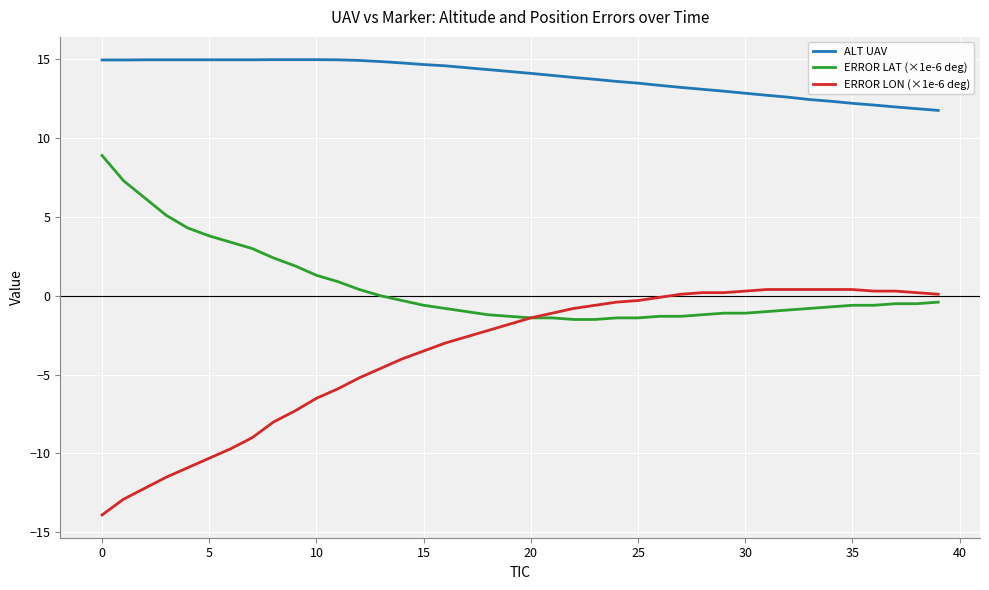

Which series has the largest range (max minus min)?

ERROR LON (×1e-6 deg)